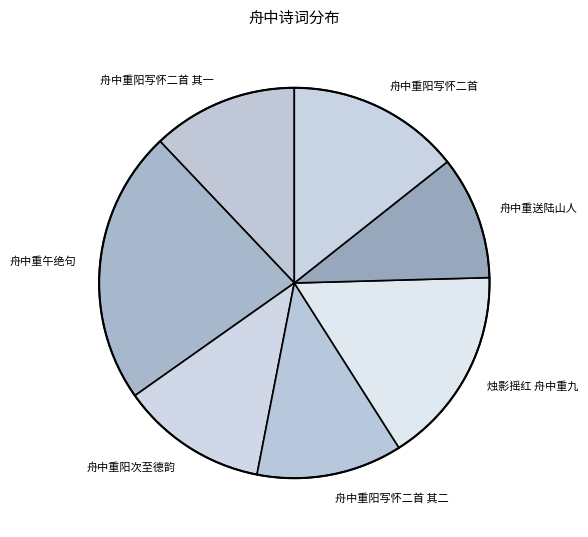

Do 舟中重阳写怀二首 and 舟中重送陆山人 together represent more than half of the pie?

No